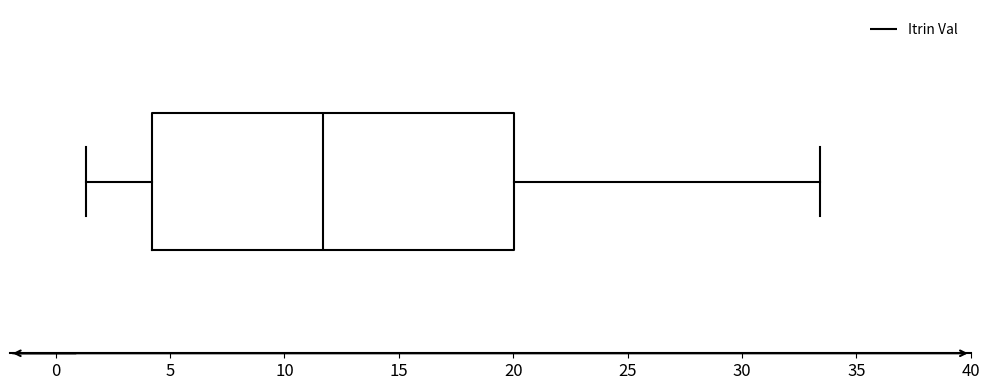

Read this box plot against the x-axis: the position of the median line, the range covered by the box, and the ends of both whiskers. The values are not printed on the chart, so give them approximately, as read against the axis.

median 11.5, box 4.0 to 20.0, whiskers 1.5 to 33.5